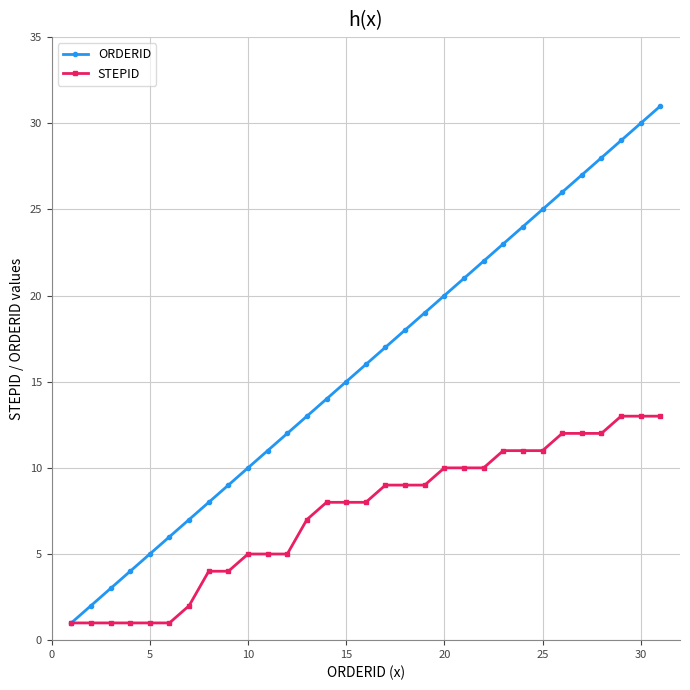

List the series in order of their peak value, lowest first.

STEPID, ORDERID